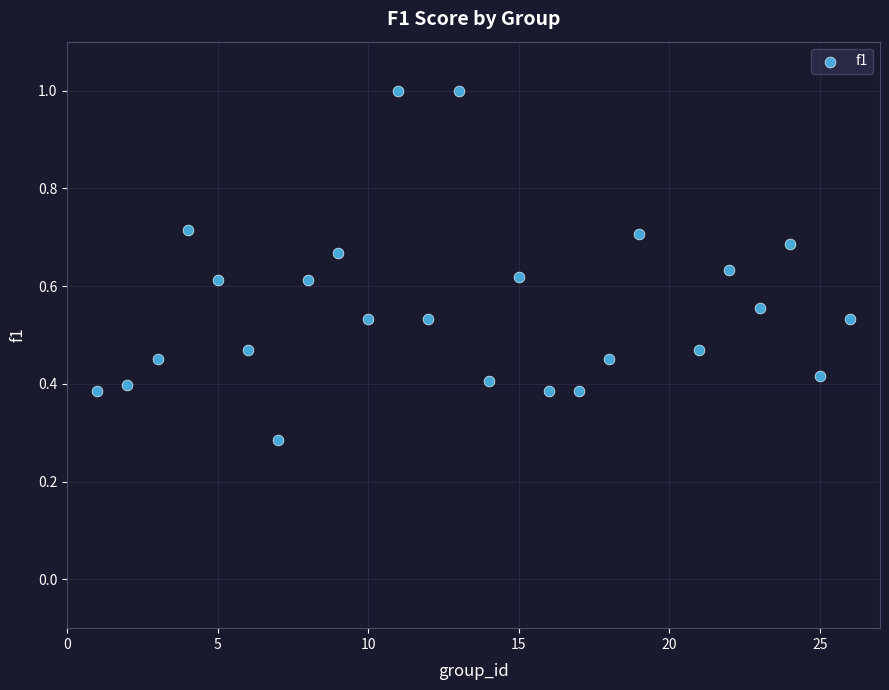

What is the range of X values (max minus min)?

25.0